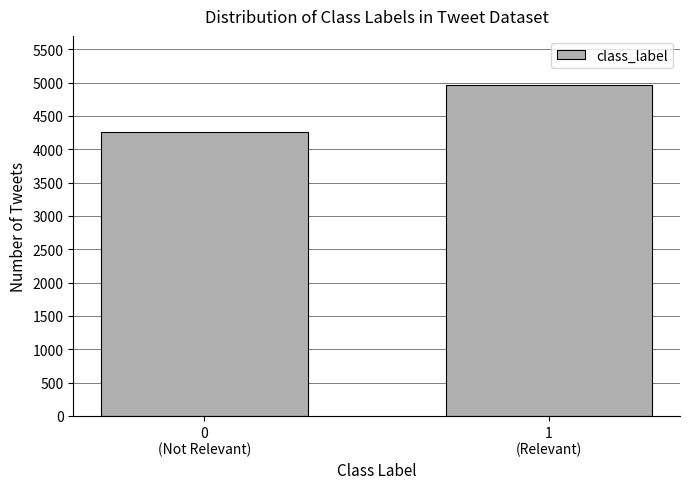

Reading left to right, transcribe all the data shown in this chart.

4259	4956